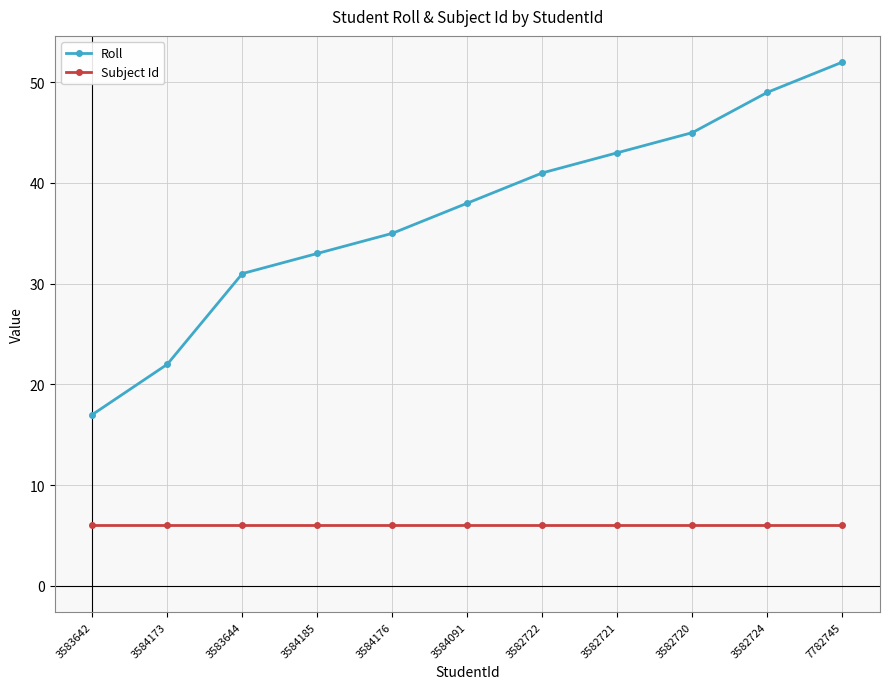

How many lines are shown in the chart?

2